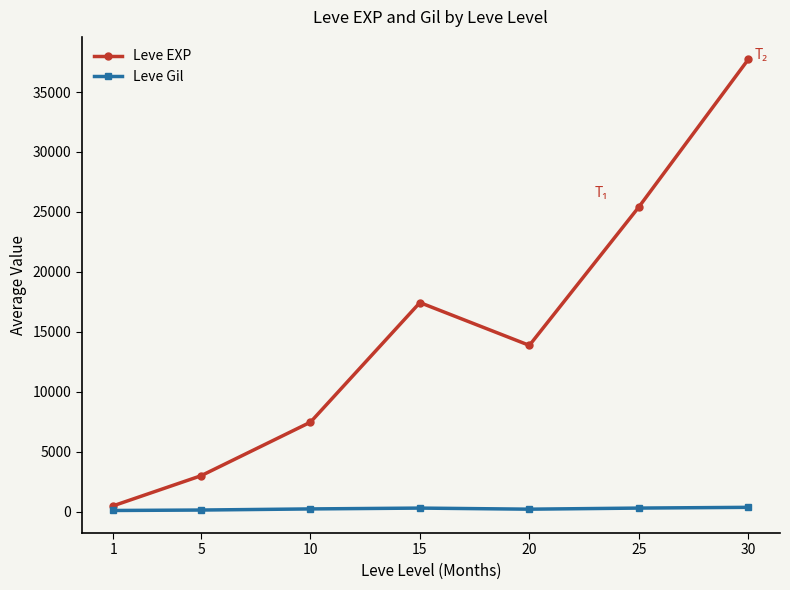

How many interior local valleys does the Leve EXP series have?

1